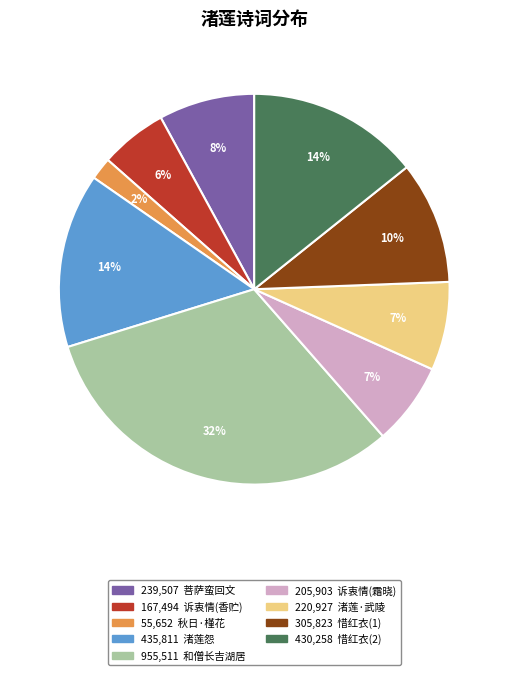

Is there any slice that represents more than half of the pie?

No